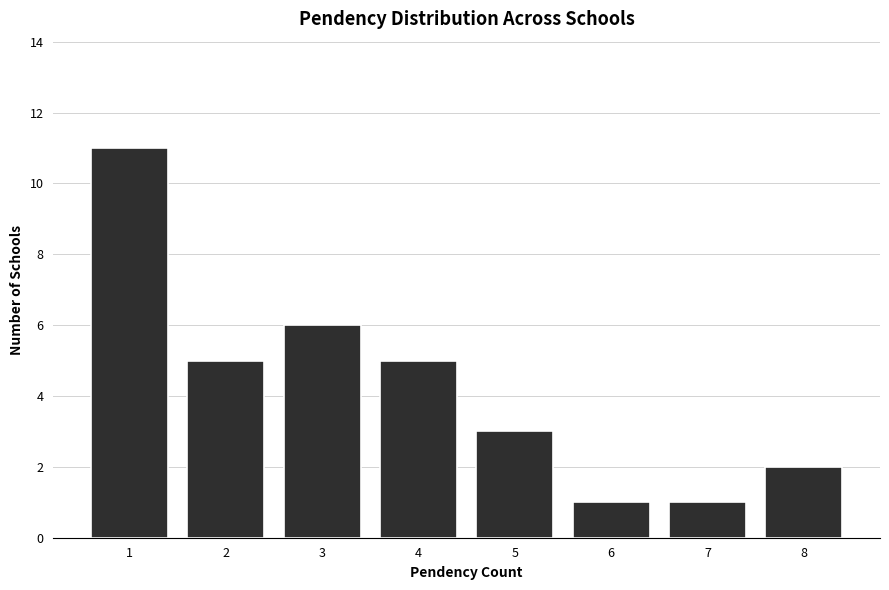

Reading left to right, list all the values displayed in this chart.

11	5	6	5	3	1	1	2